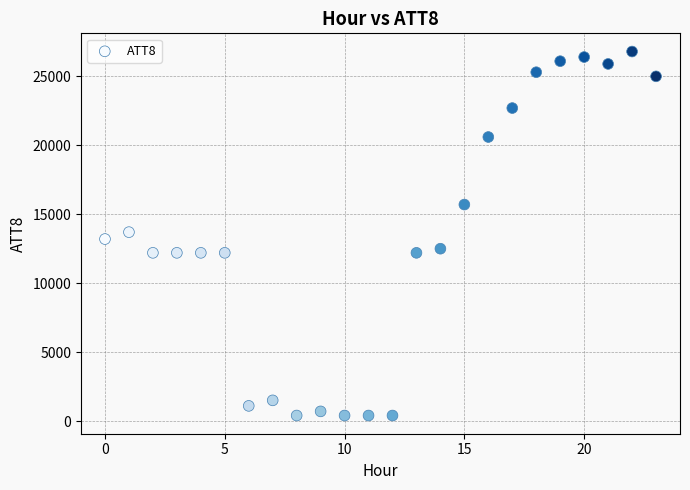

What is the range of Y values (max minus min)?

26400